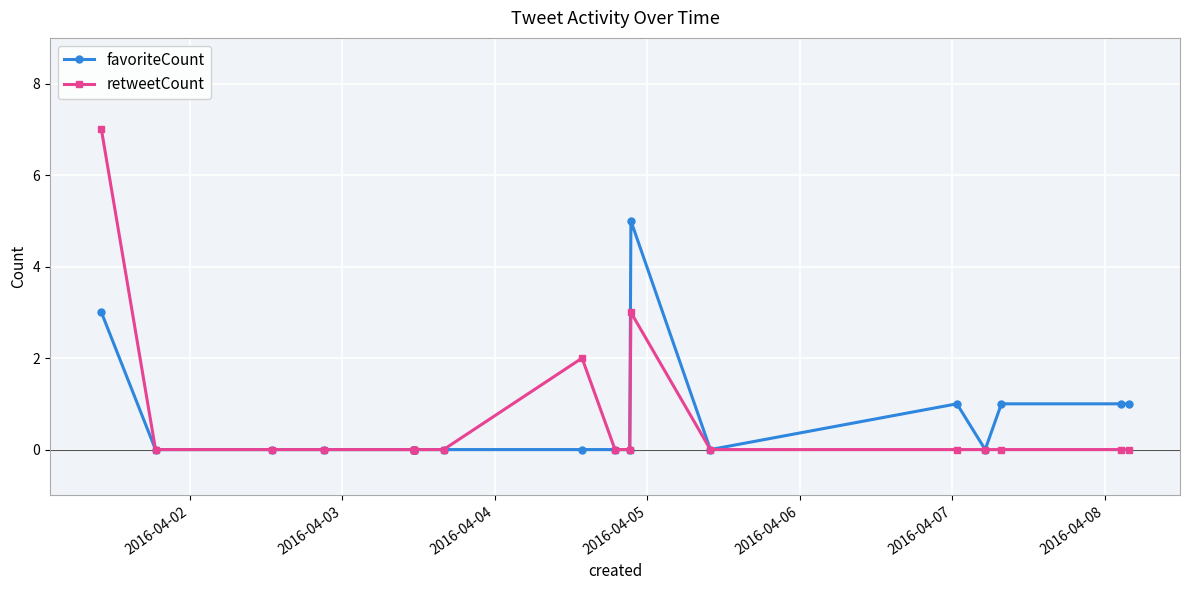

Does the chart display data point markers on the line(s)?

Yes